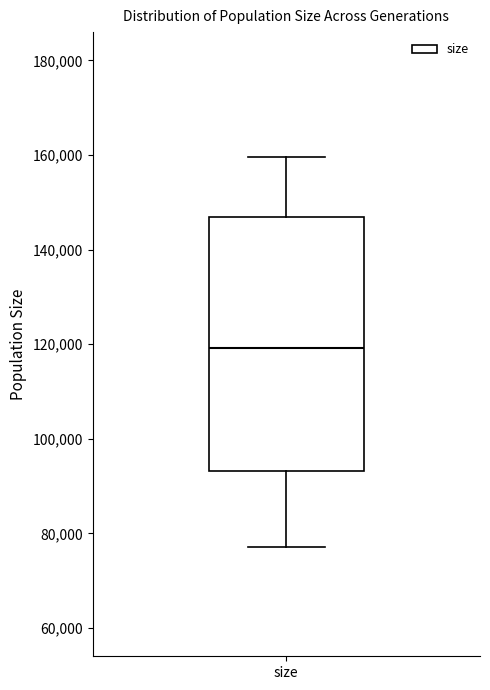

Read this box plot against the y-axis: the position of the median line, the range covered by the box, and the ends of both whiskers. The values are not printed on the chart, so give them approximately, as read against the axis.

median 120000, box 94000 to 146000, whiskers 78000 to 160000